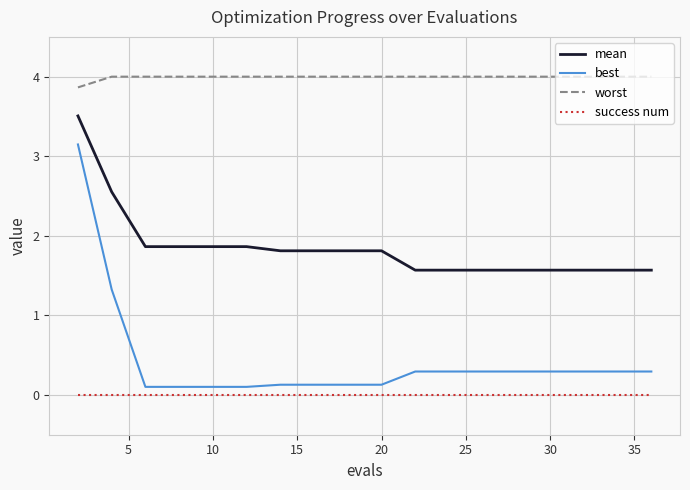

Rank the series by their maximum value, from highest to lowest.

worst, mean, best, success num